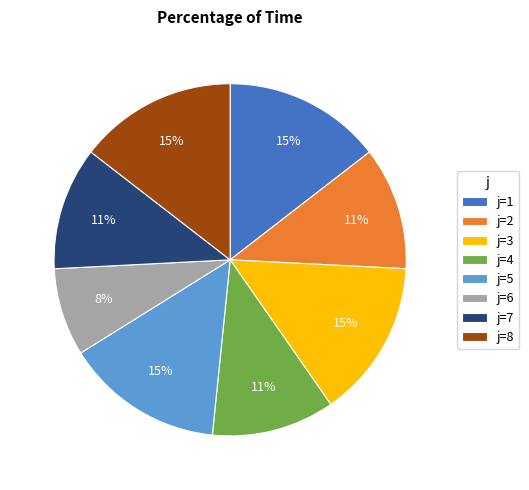

To the nearest percent, what is the combined percentage of j=4 and j=8?

26%